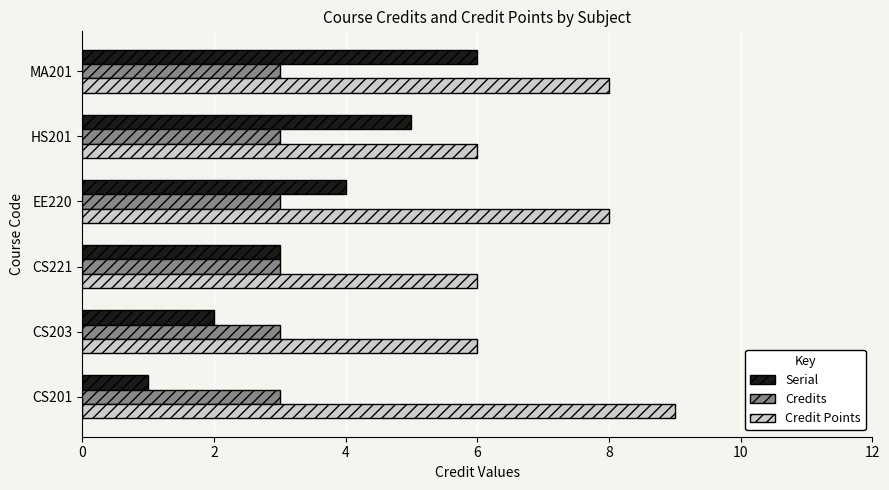

True or false: Credits has a value of 3 at MA201.

True